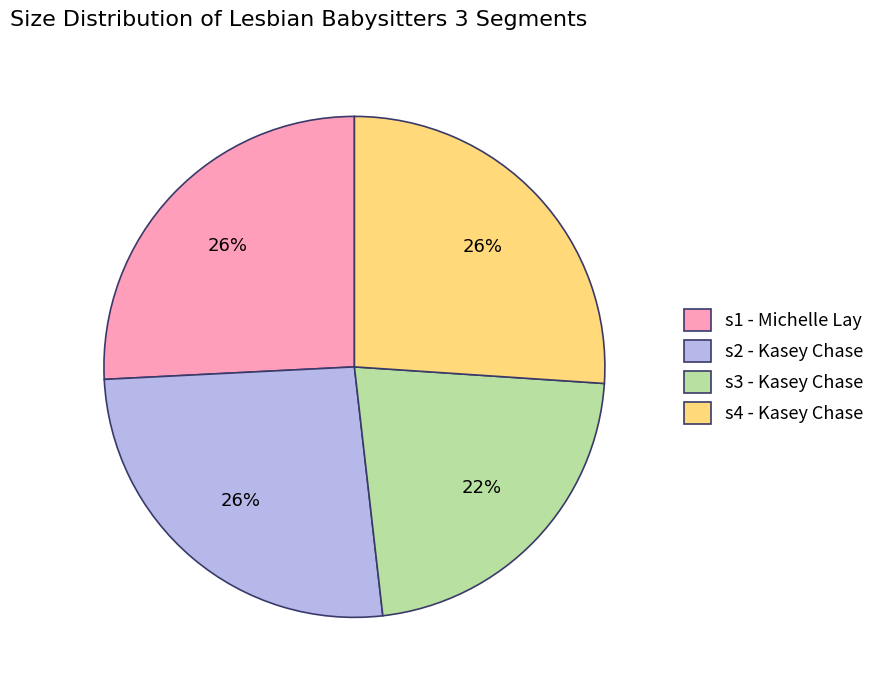

Is the sum of s1 - Michelle Lay and s4 - Kasey Chase greater than half?

Yes